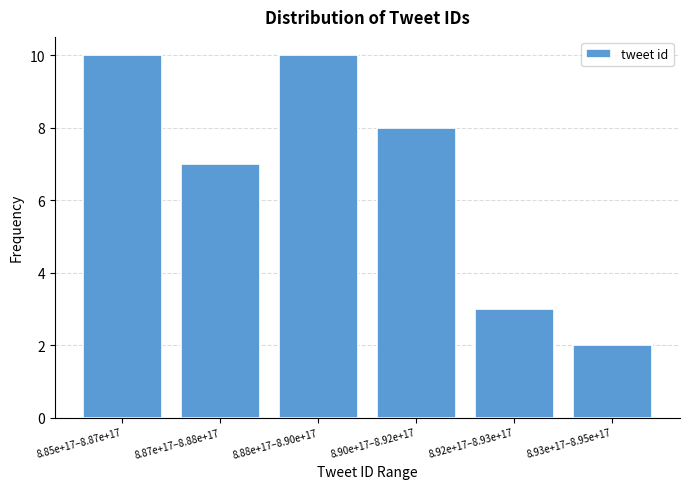

Reading left to right, extract all data points from this chart.

10	7	10	8	3	2